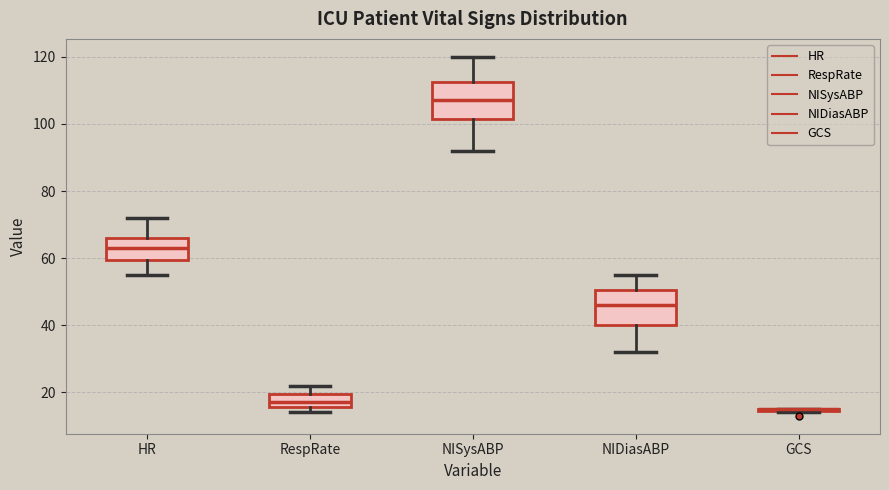

Reading left to right, read every box against the y-axis: the position of its median line, the range the box covers, and the ends of its whiskers. The values are not printed on the chart, so give them approximately, as read against the axis.

HR: median 64, box 60 to 66, whiskers 56 to 72
RespRate: median 18, box 16 to 20, whiskers 14 to 22
NISysABP: median 108, box 102 to 112, whiskers 92 to 120
NIDiasABP: median 46, box 40 to 50, whiskers 32 to 56
GCS: box collapsed to a line at 16, whiskers 14 to 16